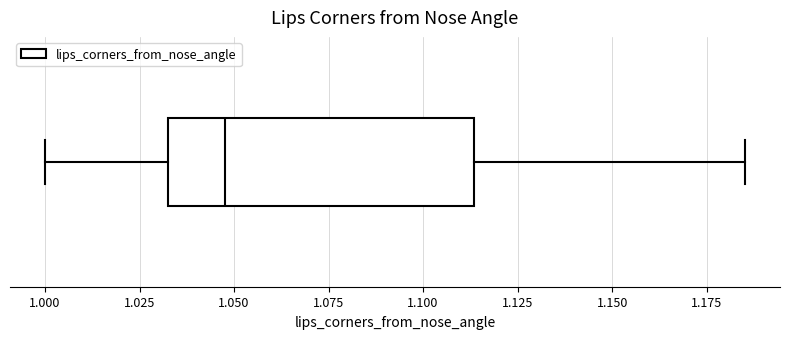

Read this box plot against the x-axis: the position of the median line, the range covered by the box, and the ends of both whiskers. The values are not printed on the chart, so give them approximately, as read against the axis.

median 1.050, box 1.030 to 1.115, whiskers 1.000 to 1.185